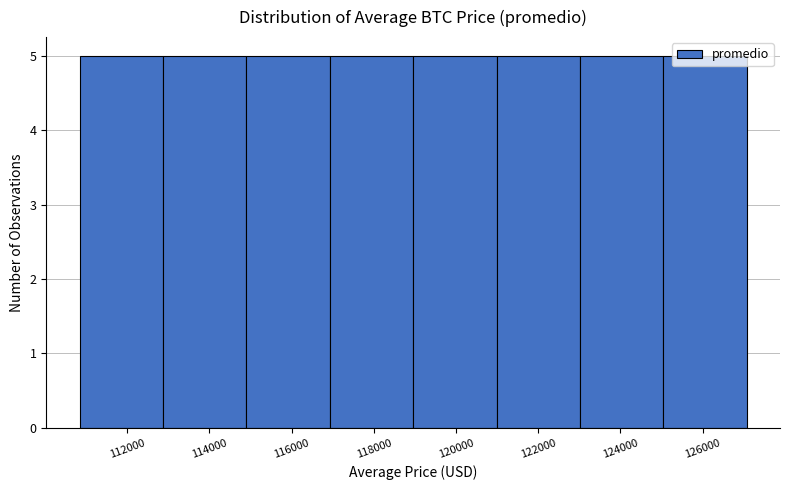

What is the height of the bar covering 114800 to 117000 on the x-axis? Neither the bar edges nor the heights are printed on the chart, so give them approximately, as read against the axes.

5